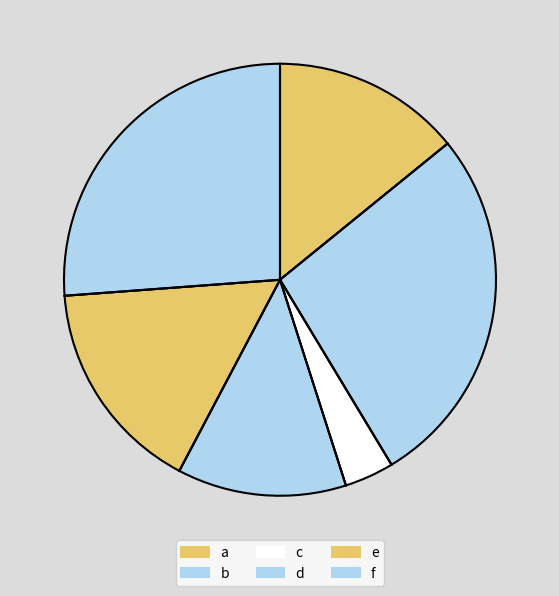

To the nearest percent, what percentage of the pie is f?

26%